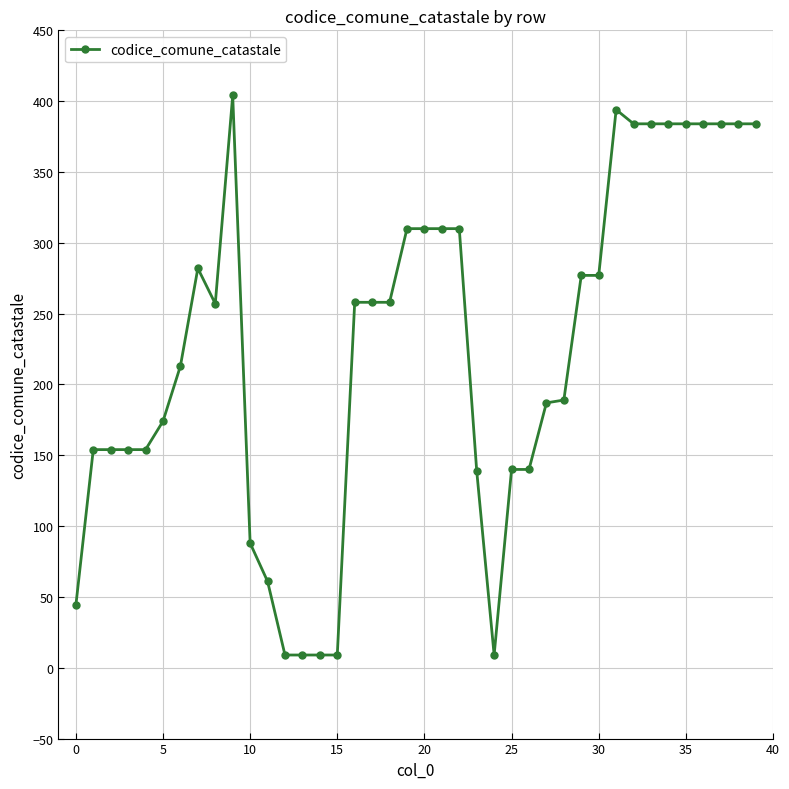

True or false: the data has more than 0 interior local peaks.

True